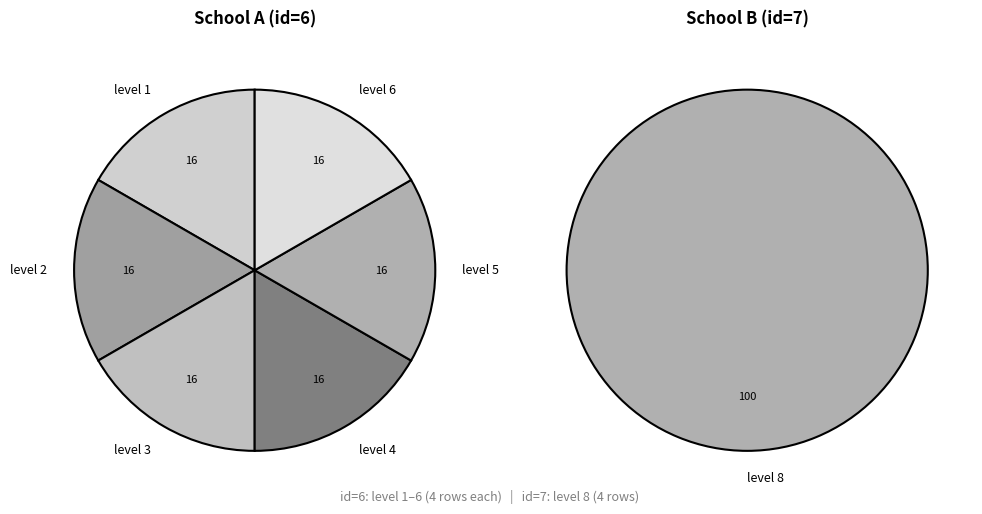

What is the largest slice in the pie chart?

level 8